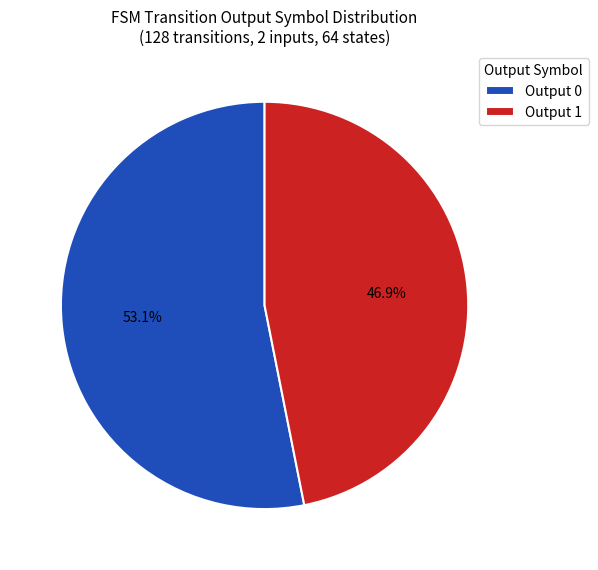

Approximately how many times larger is the value at Output 1 compared to Output 0?

0.9